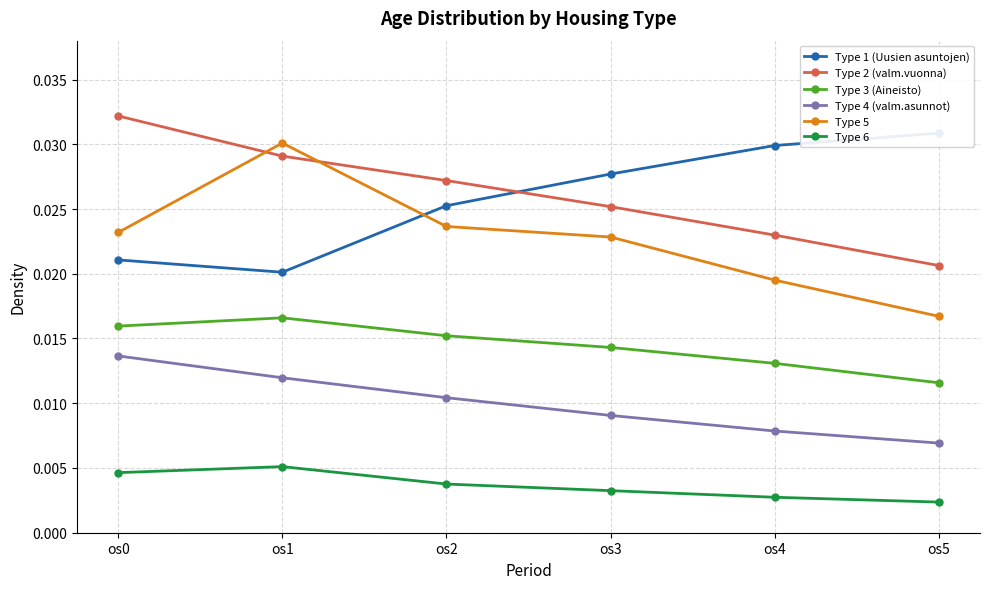

True or false: Type 6 and Type 5 cross at least once.

False